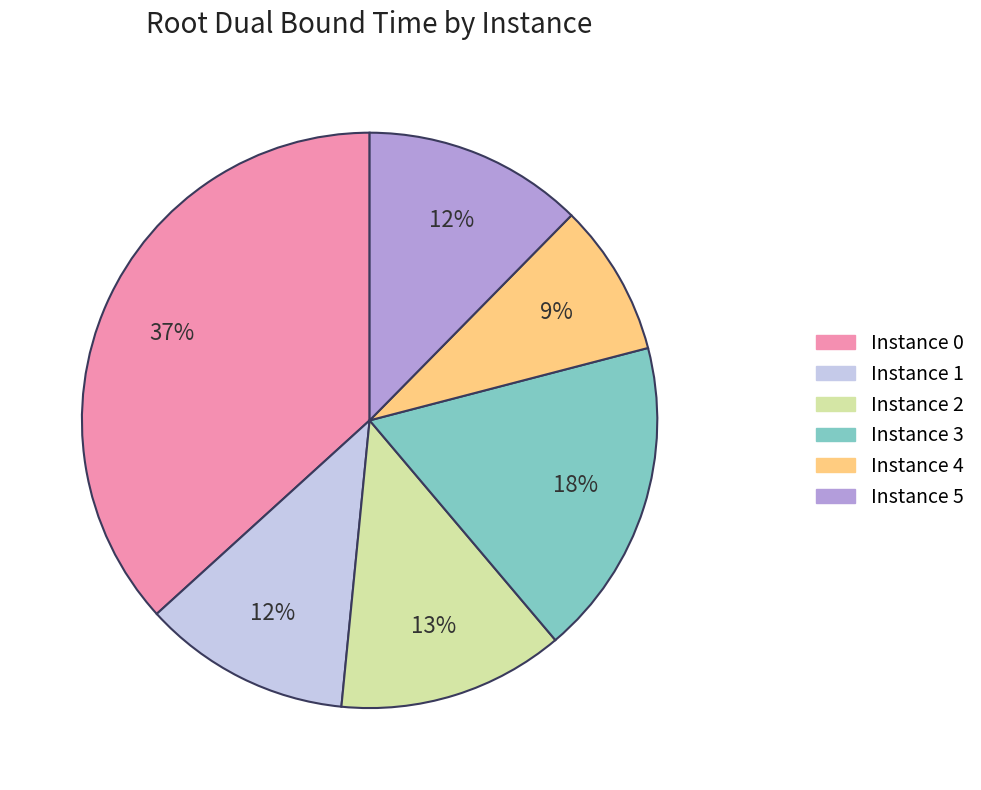

Is there any slice that represents more than half of the pie?

No